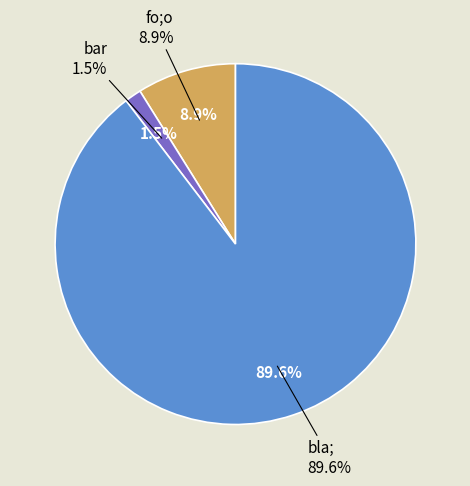

Which category has the biggest portion of the pie?

bla;